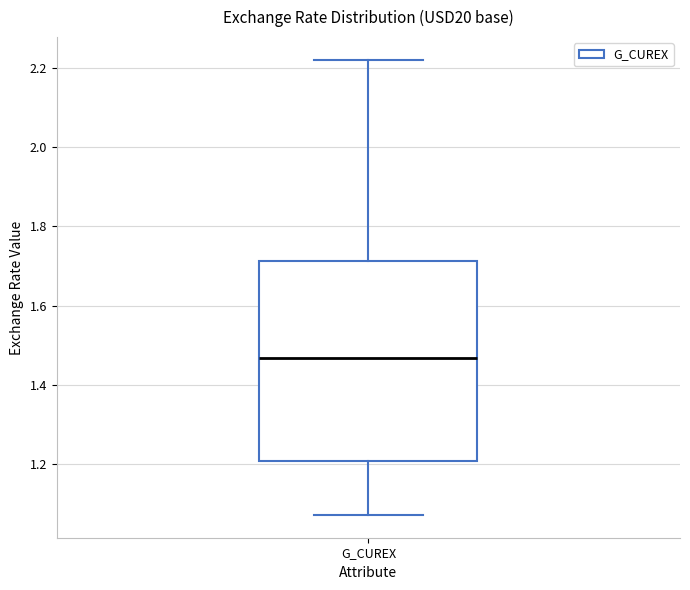

Read this box plot against the y-axis: the position of the median line, the range covered by the box, and the ends of both whiskers. The values are not printed on the chart, so give them approximately, as read against the axis.

median 1.46, box 1.20 to 1.72, whiskers 1.08 to 2.22